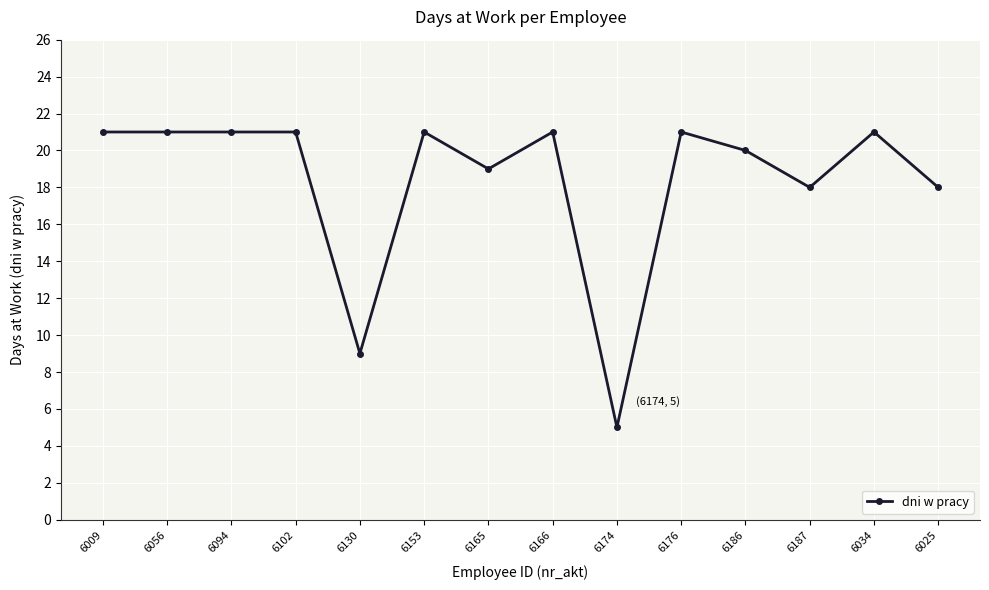

Which has a higher value, 6102 or 6186?

6102